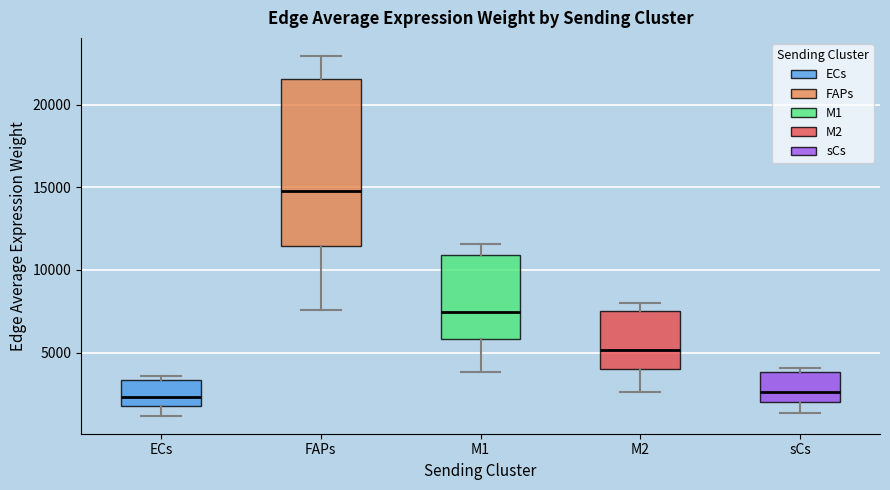

Where is the lower edge of the box for M2 on the y-axis? The values are not printed on the chart, so give them approximately, as read against the axis.

4000